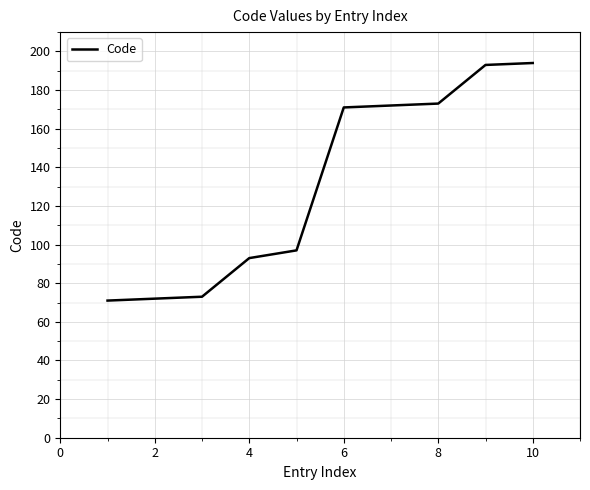

What is the difference between the maximum and minimum values?

123